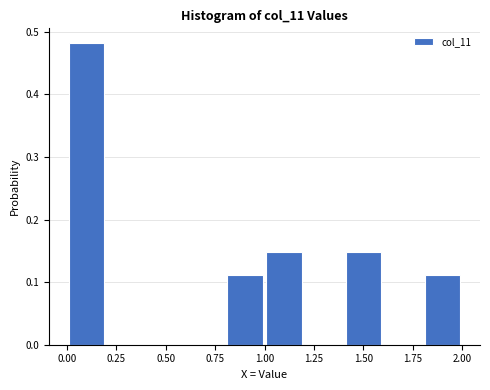

What is the height of the bar covering 1.8 to 2.0 on the x-axis? The values are not printed on the chart, so give them approximately, as read against the axis.

0.11